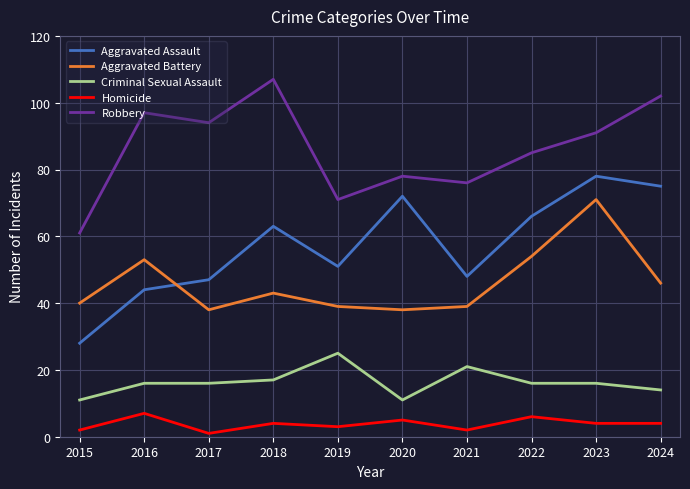

Read the Homicide value at 2015.

2